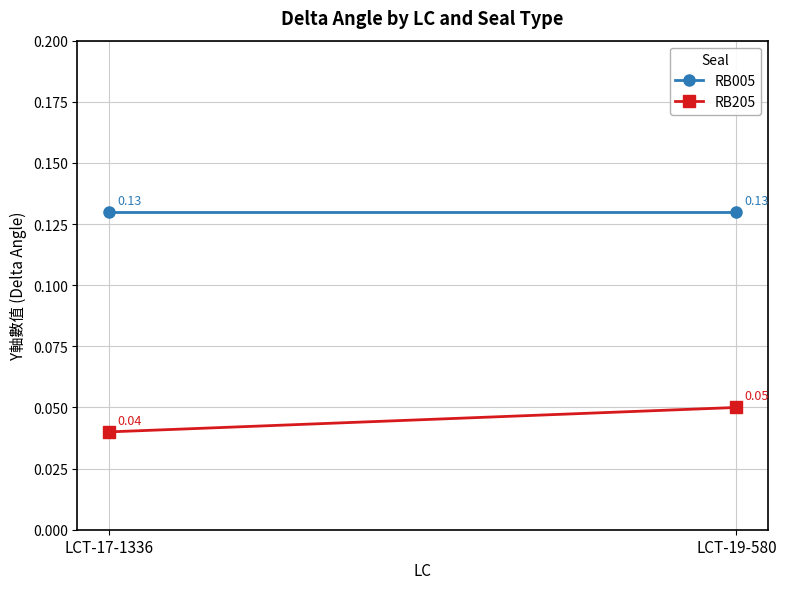

Reading left to right, extract all data points from this chart.

RB005: LCT-17-1336=0.1	LCT-19-580=0.1
RB205: LCT-17-1336=0.0	LCT-19-580=0.1